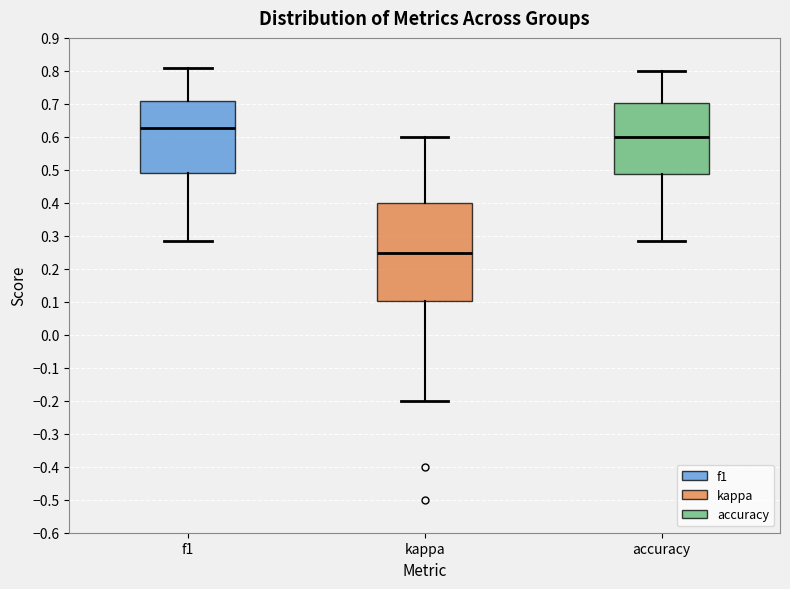

Which box's median line is the lowest?

kappa